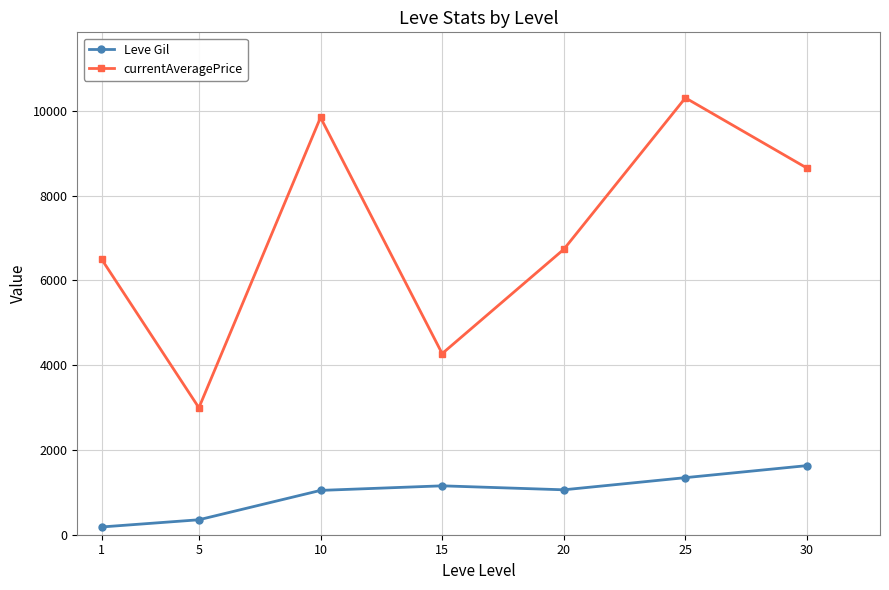

True or false: currentAveragePrice has more than 1 interior local peaks.

True